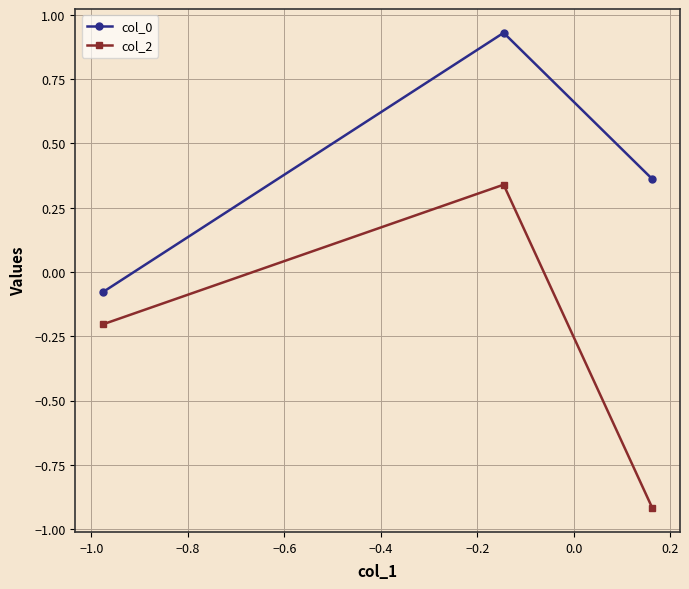

Which series has the largest range (max minus min)?

col_2